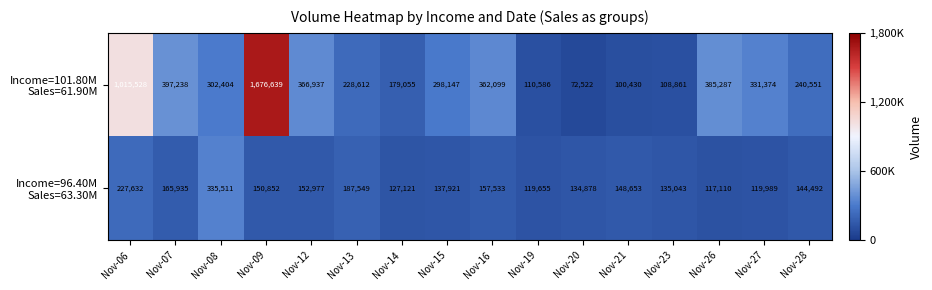

What is the smallest value displayed?

72522